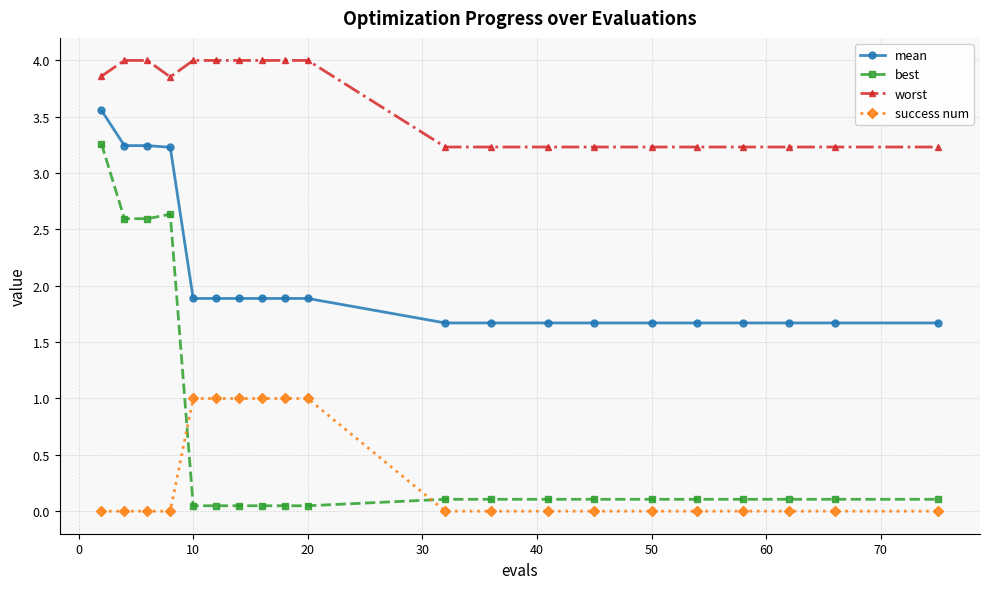

What is the difference between the maximum and minimum values in the worst series?

0.8